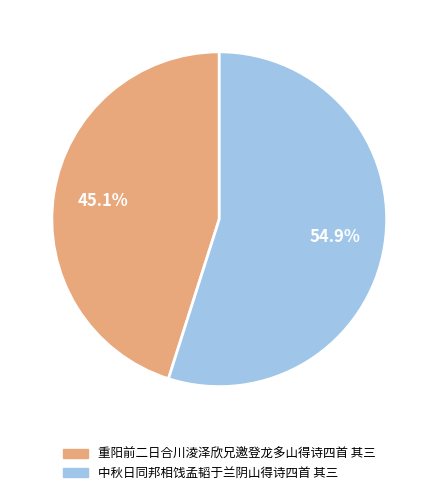

What percentage is NOT represented by 重阳前二日合川淩泽欣兄邀登龙多山得诗四首 其三?

54.9%